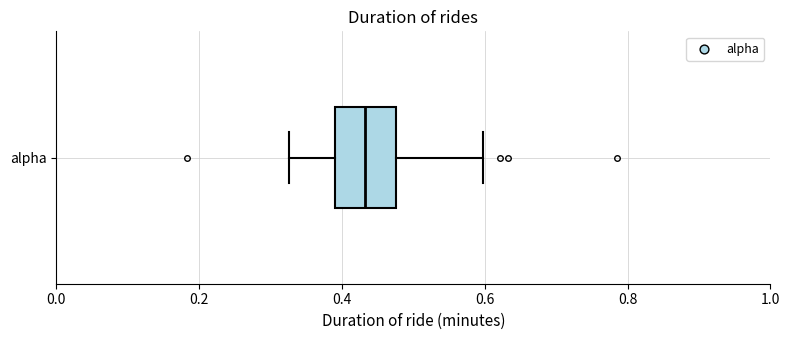

Where is the right edge of the box for alpha on the x-axis? The values are not printed on the chart, so give them approximately, as read against the axis.

0.48